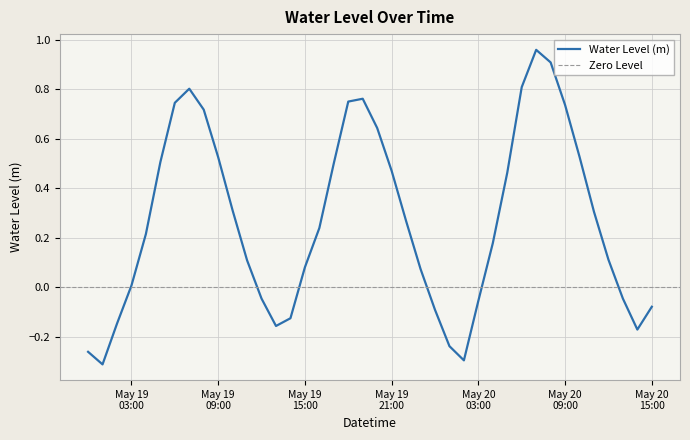

Where is the first local maximum?

2024-05-19 07:00:00